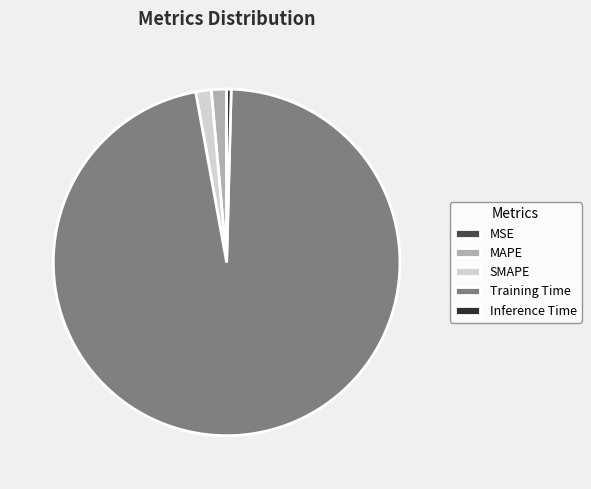

Is it true that MAPE is 9% of the pie?

False